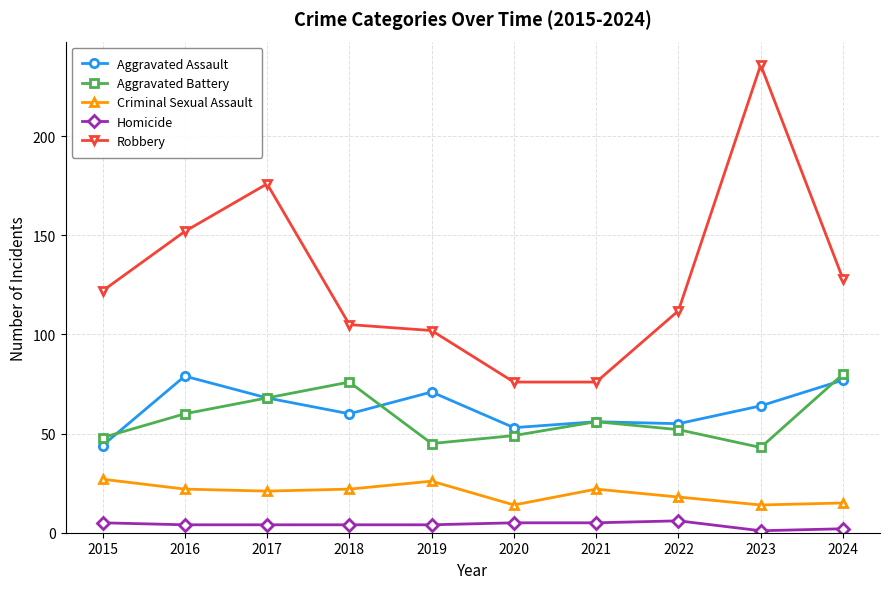

What are all the series names shown in the legend?

Aggravated Assault, Aggravated Battery, Criminal Sexual Assault, Homicide, Robbery